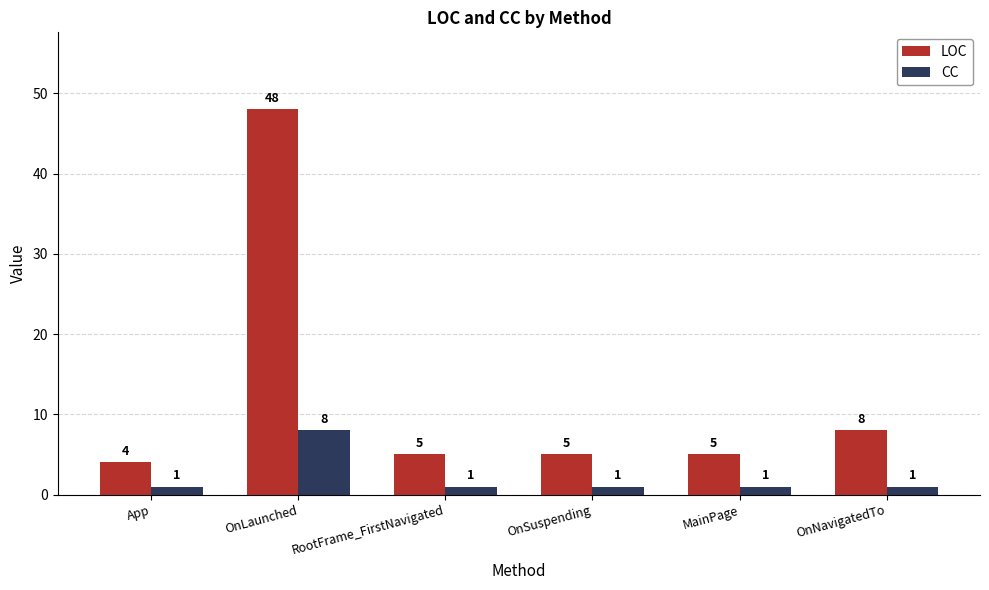

At OnNavigatedTo, list the series in order from smallest to largest.

CC, LOC